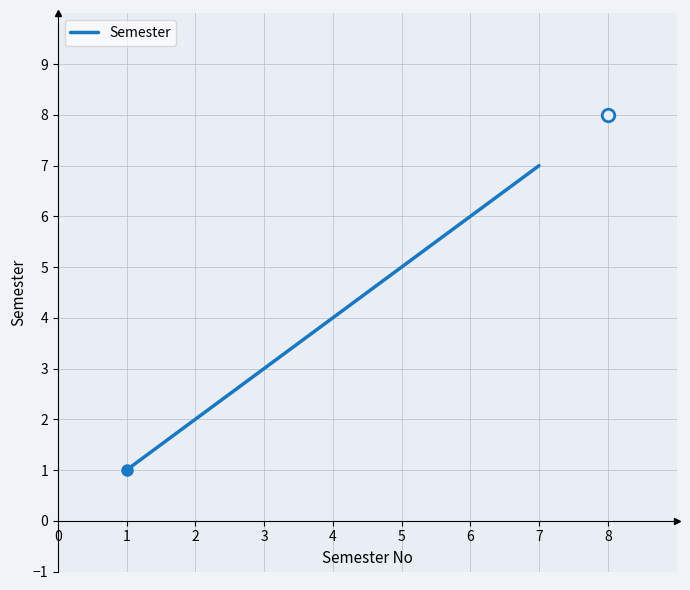

How many distinct data groups are displayed?

1